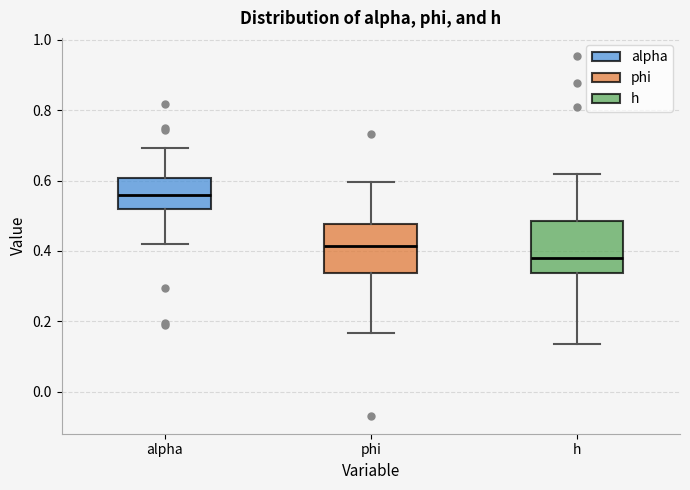

Reading left to right, transcribe this box plot: for each box, give where its median line is, the range the box spans, and where its two whiskers end, as read against the y-axis. The values are not printed on the chart, so give them approximately, as read against the axis.

alpha: median 0.56, box 0.52 to 0.60, whiskers 0.42 to 0.70
phi: median 0.42, box 0.34 to 0.48, whiskers 0.16 to 0.60
h: median 0.38, box 0.34 to 0.48, whiskers 0.14 to 0.62